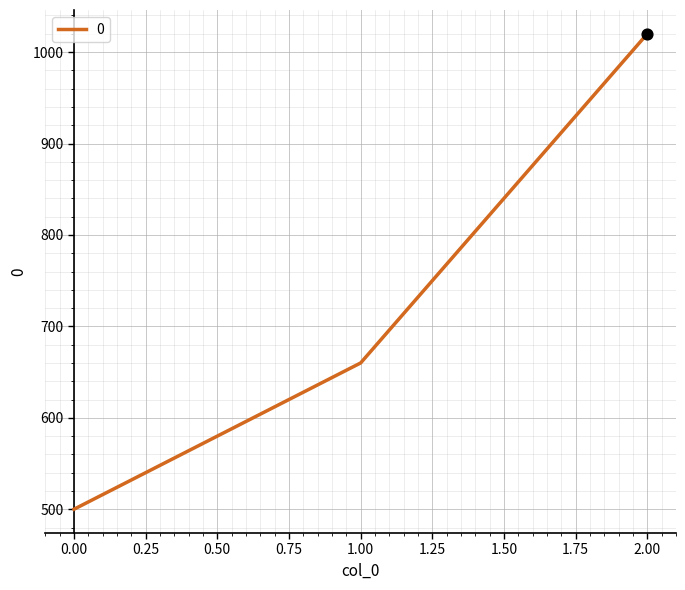

Approximately how many times larger is the value at 2.00 compared to 0.00?

2.0